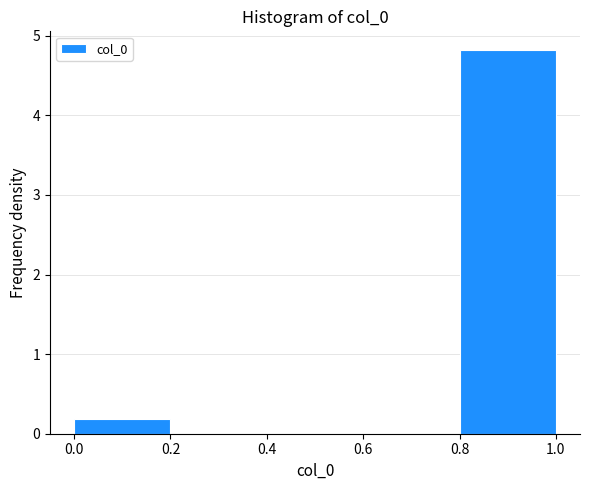

How tall is the bar that spans 0.8 to 1.0 on the x-axis? The values are not printed on the chart, so give them approximately, as read against the axis.

4.8